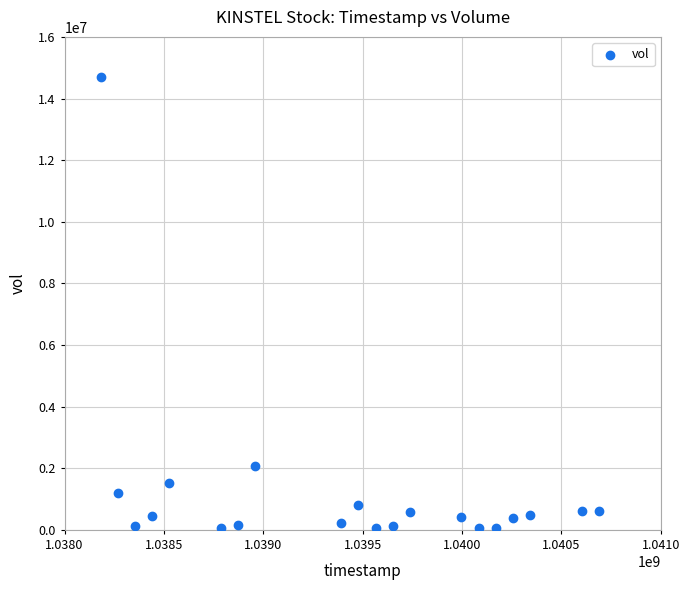

What is the range of X values (max minus min)?

2505600